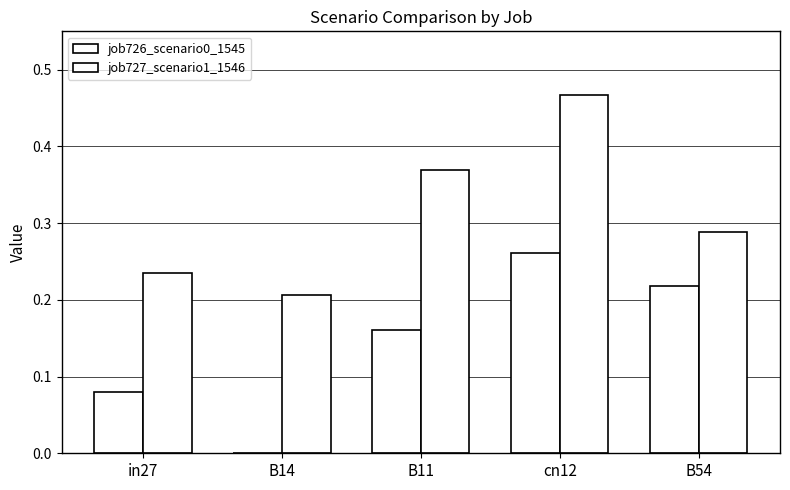

How many groups of bars are there?

5